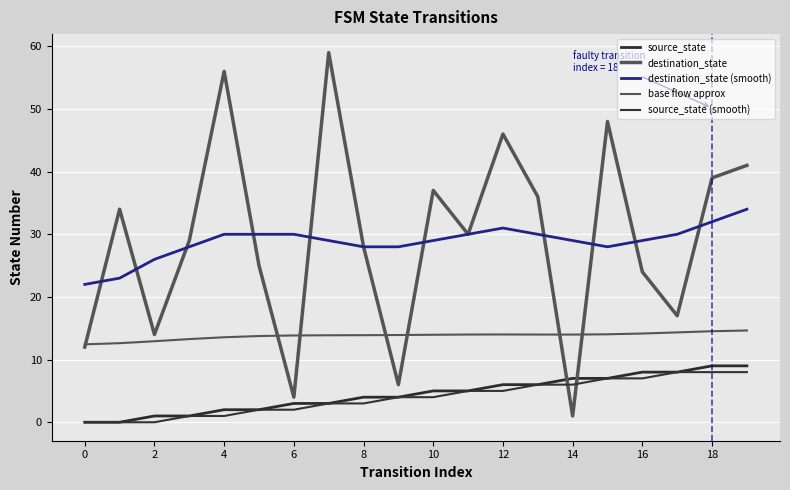

True or false: source_state has more than 2 interior local peaks.

False